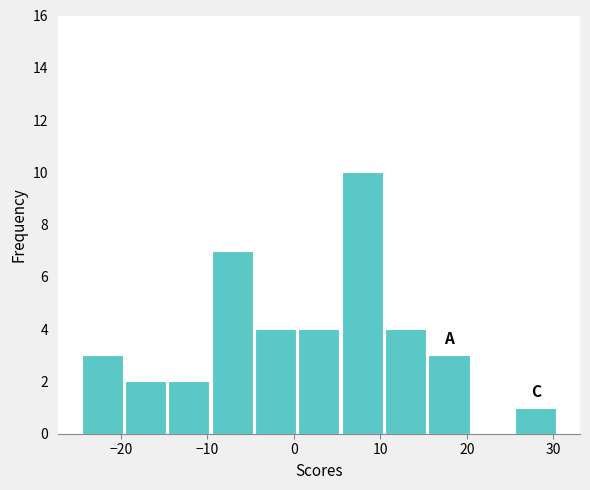

How tall is the bar that spans -10 to -4 on the x-axis? Neither the bar edges nor the heights are printed on the chart, so give them approximately, as read against the axes.

7